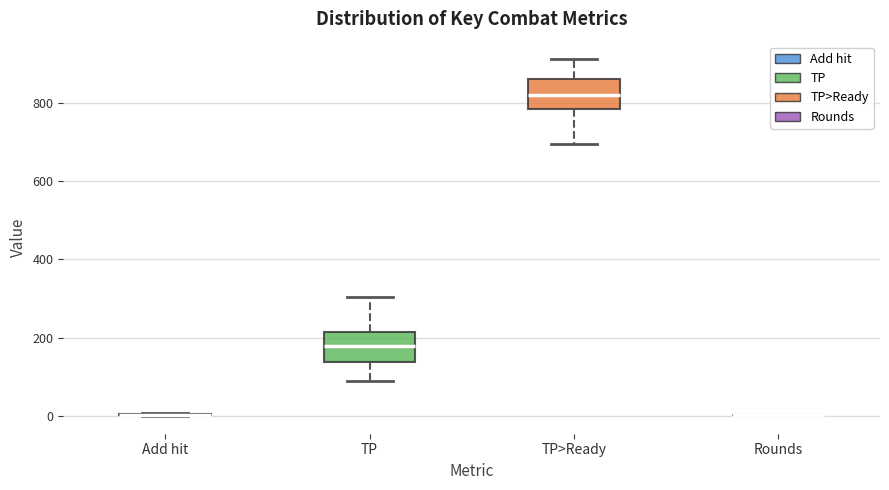

Reading left to right, transcribe this box plot: for each box, give where its median line is, the range the box spans, and where its two whiskers end, as read against the y-axis. The values are not printed on the chart, so give them approximately, as read against the axis.

Add hit: box collapsed to a line at 0, whiskers 0 to 0
TP: median 180, box 140 to 220, whiskers 80 to 300
TP>Ready: median 820, box 780 to 860, whiskers 700 to 920
Rounds: box collapsed to a line at 0, whiskers 0 to 0